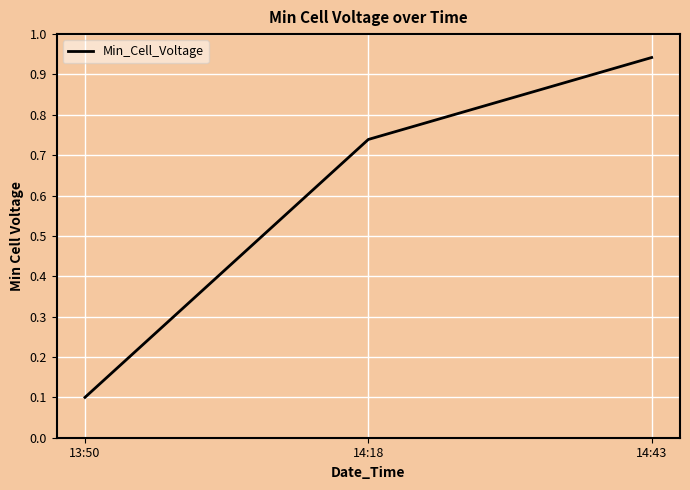

Which label corresponds to the largest value in the chart?

14:43